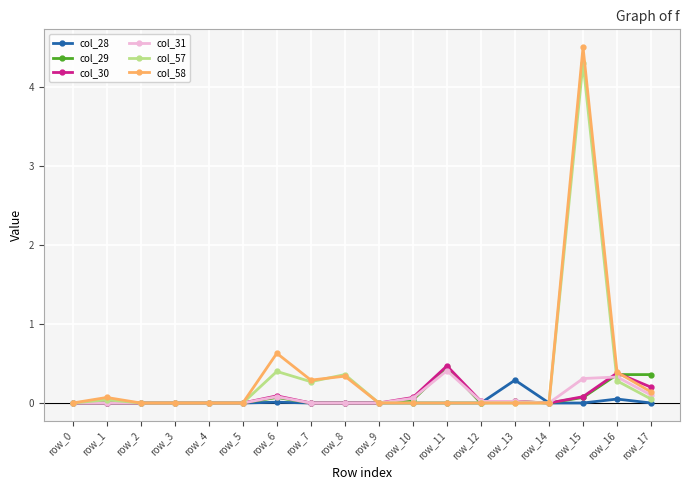

Which series changed the most between row_6 and row_7?

col_58